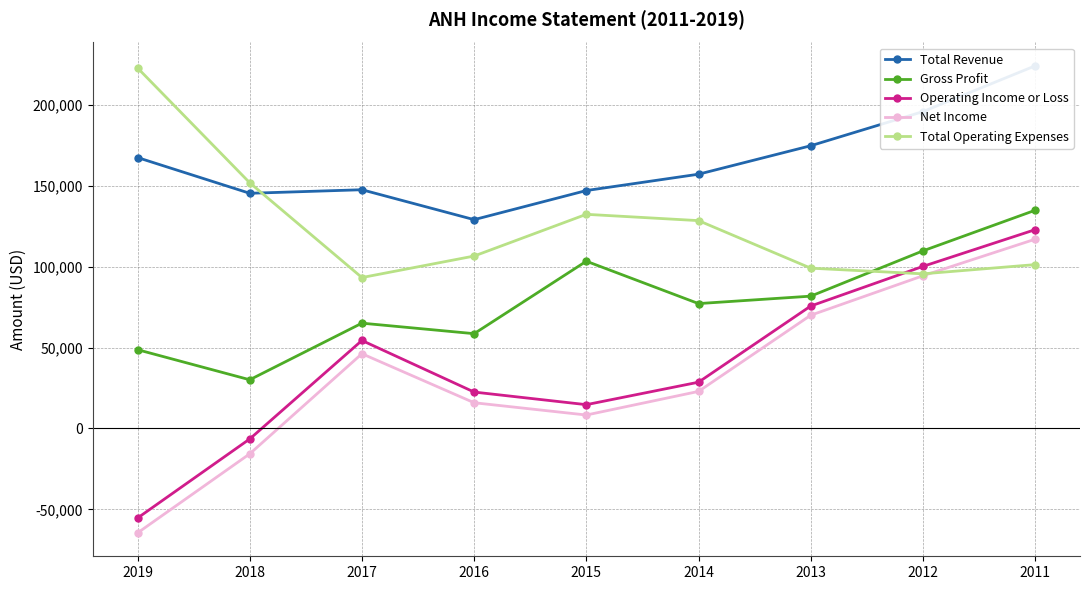

What is the value of the Net Income point at the 5th from the left?

8300